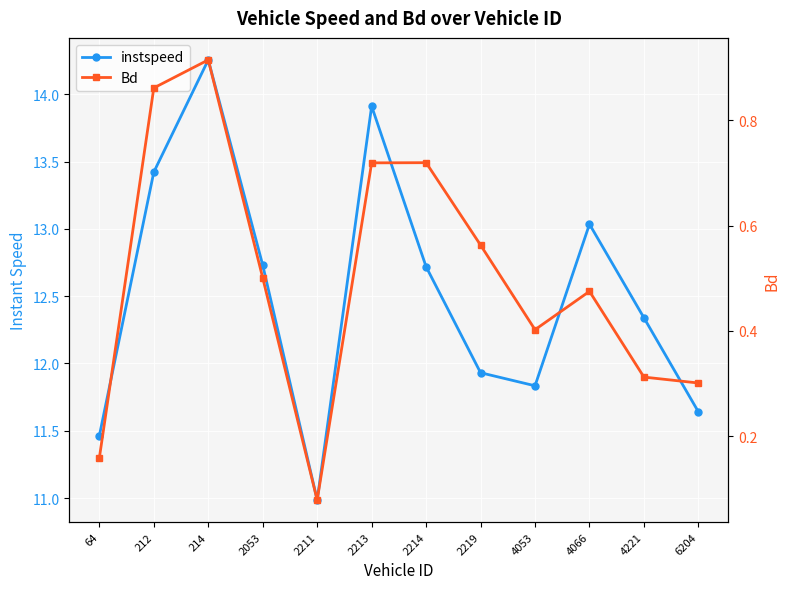

Where is the first local minimum for Bd?

2211